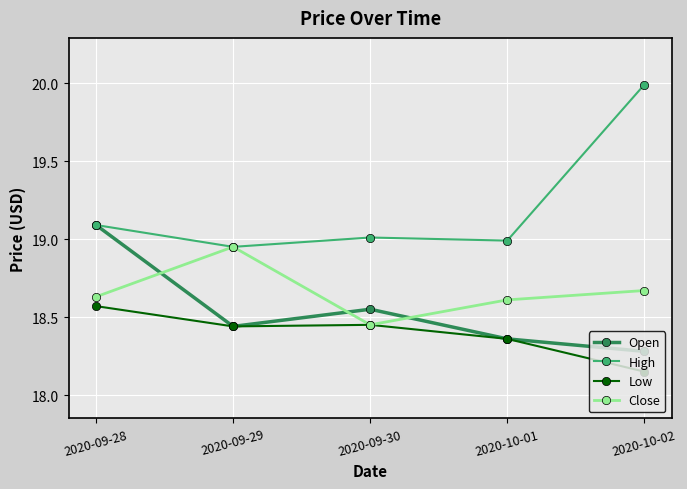

Which series has the largest total across all categories?

High